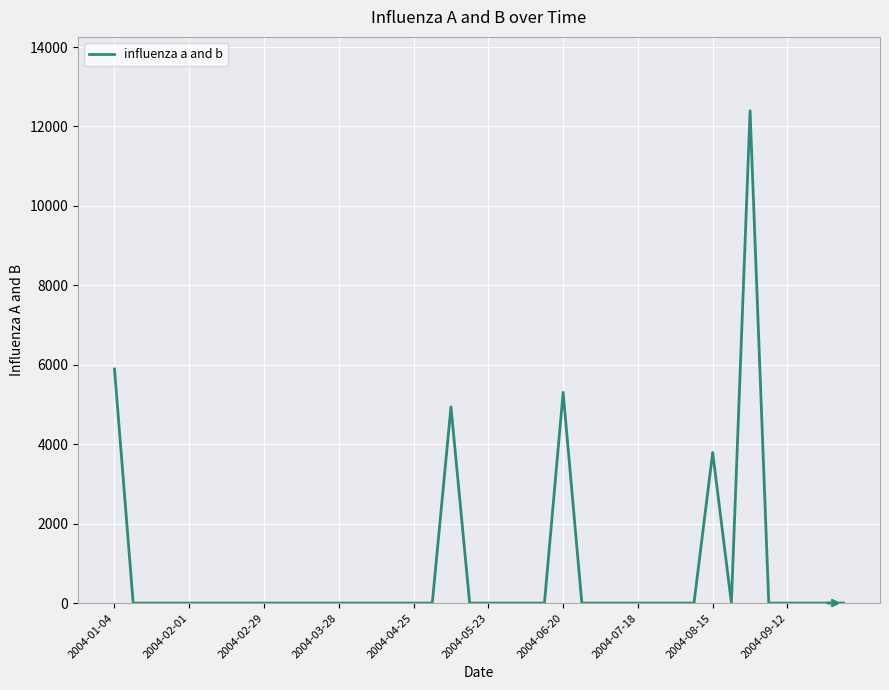

What is the difference between the maximum and second lowest values?

12395.8